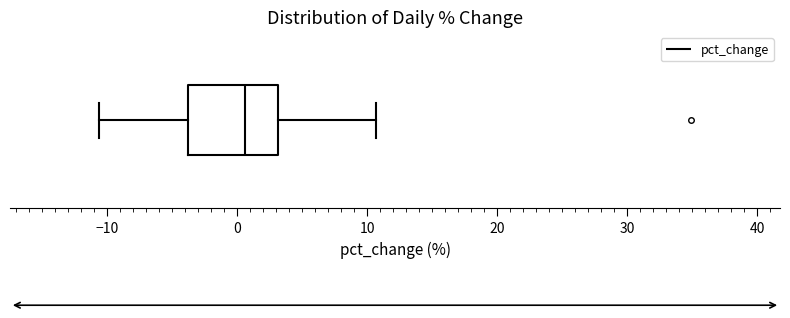

Where is the left edge of the box on the x-axis? The values are not printed on the chart, so give them approximately, as read against the axis.

-4